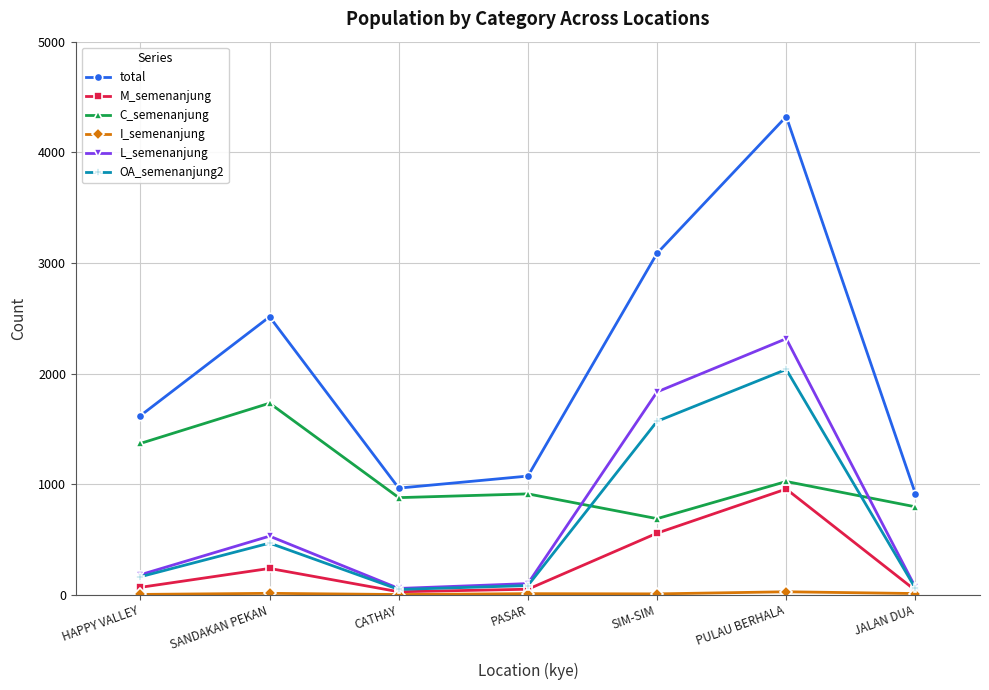

Rank the categories by total value from highest to lowest.

PULAU BERHALA, SIM-SIM, SANDAKAN PEKAN, HAPPY VALLEY, PASAR, CATHAY, JALAN DUA